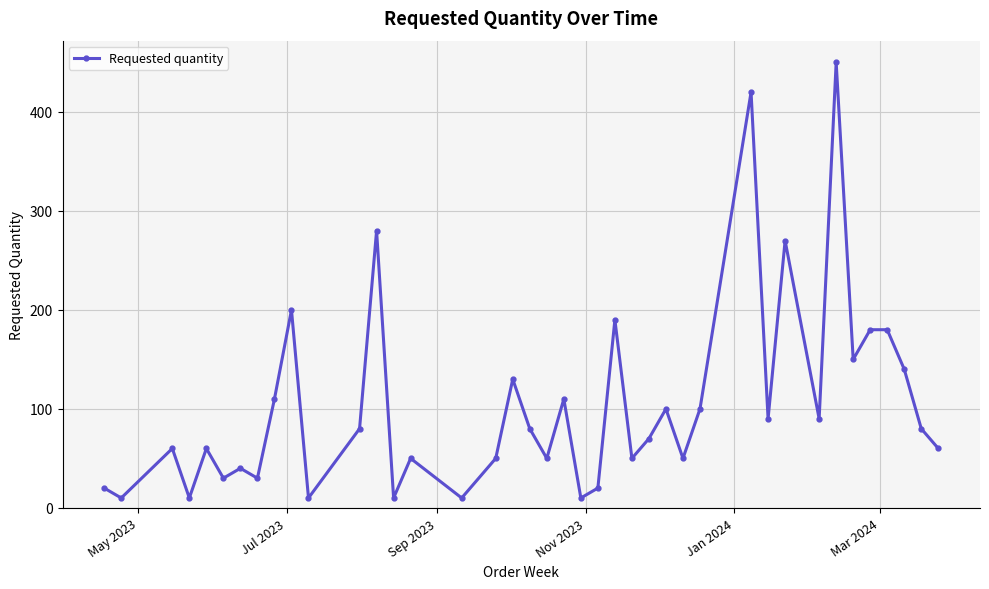

True or false: there are more than 2 points higher than both neighbors.

True